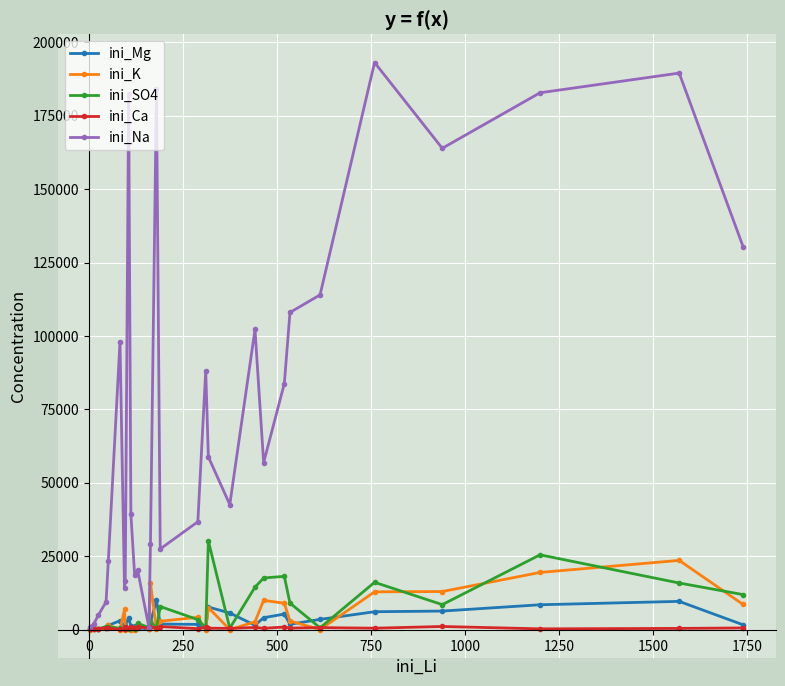

True or false: ini_K has more than 2 interior local peaks.

True